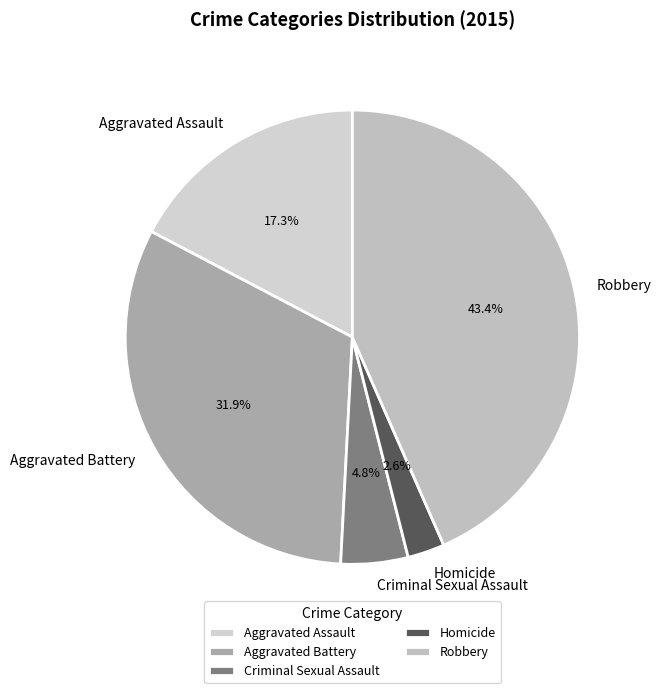

Which slice is the largest?

Robbery